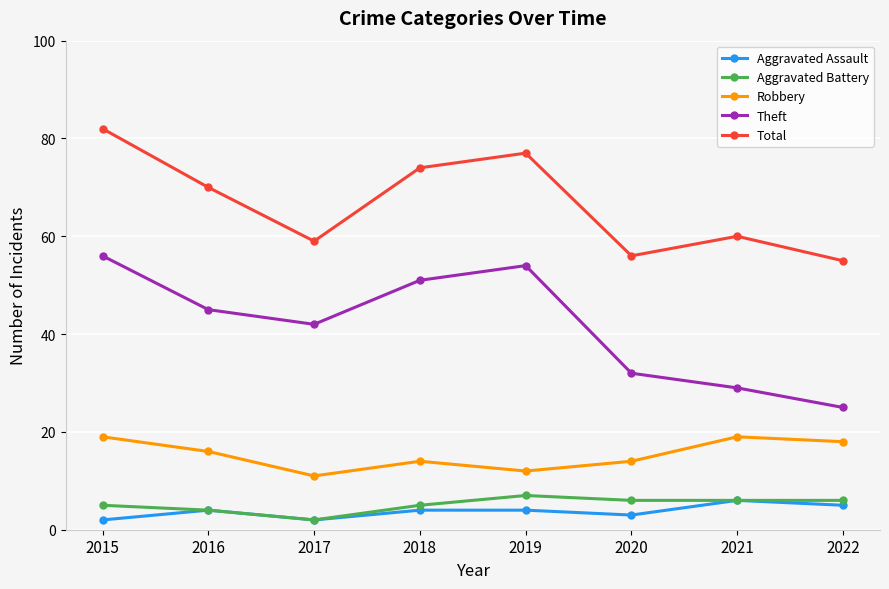

Read the Robbery value at 2020.

14